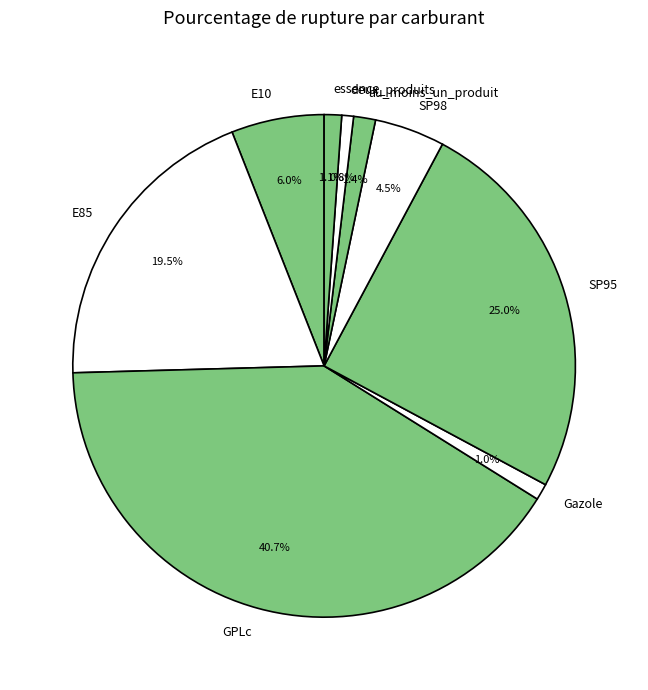

To the nearest percent, what percentage of the pie is E10?

6%